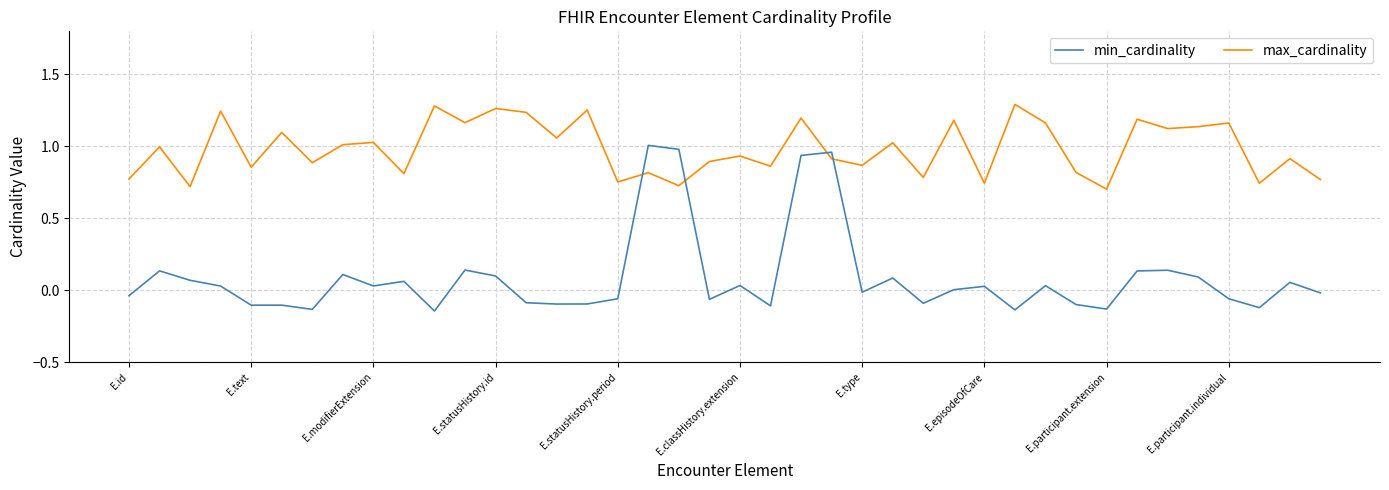

List the series in order of their overall mean, highest first.

max_cardinality, min_cardinality